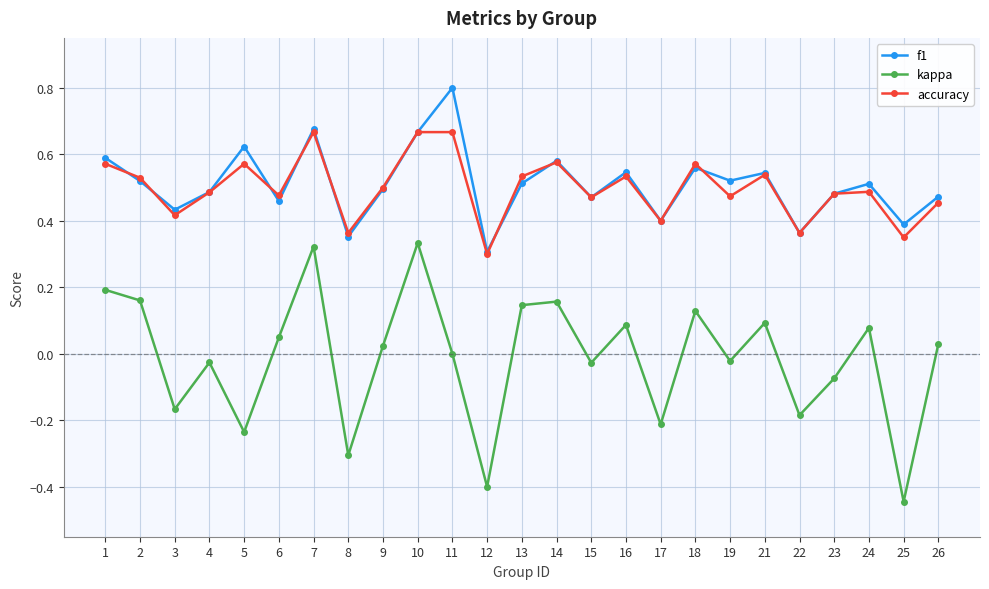

Rank the series by their maximum value, from lowest to highest.

kappa, accuracy, f1